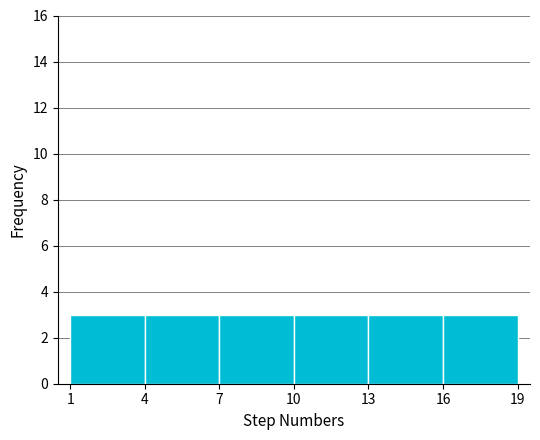

How tall is the bar that spans 10 to 13 on the x-axis? The values are not printed on the chart, so give them approximately, as read against the axis.

3